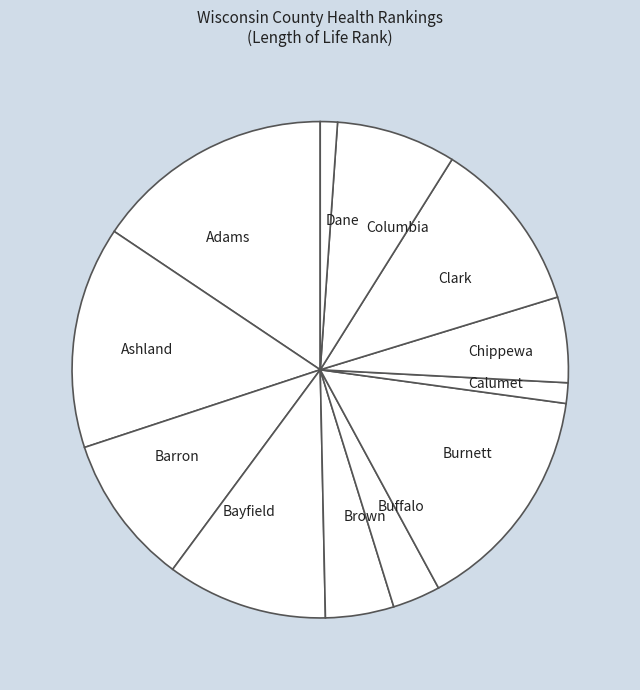

Which slice is the largest?

Adams